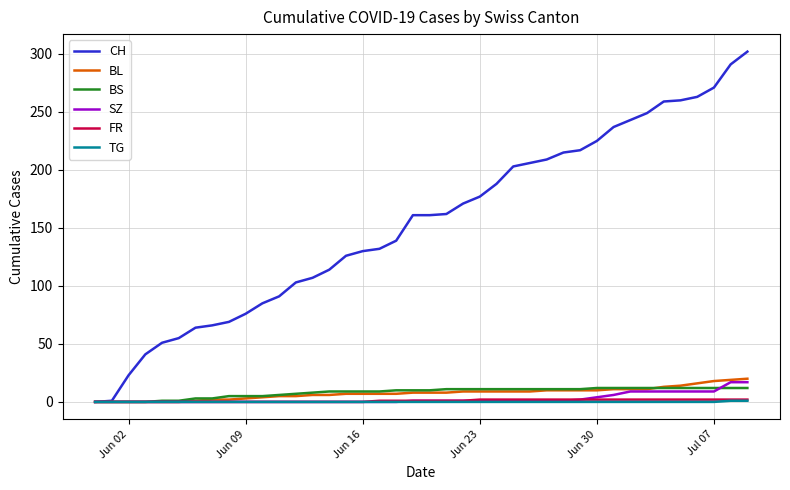

How many series are shown in this chart?

6